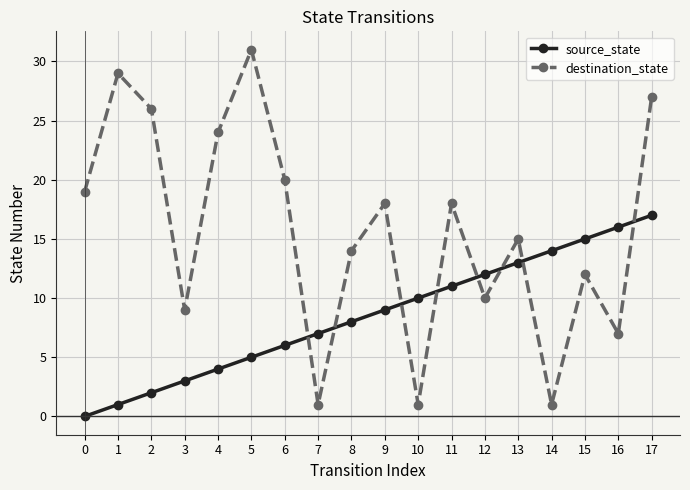

At which label is source_state closest to 8?

8